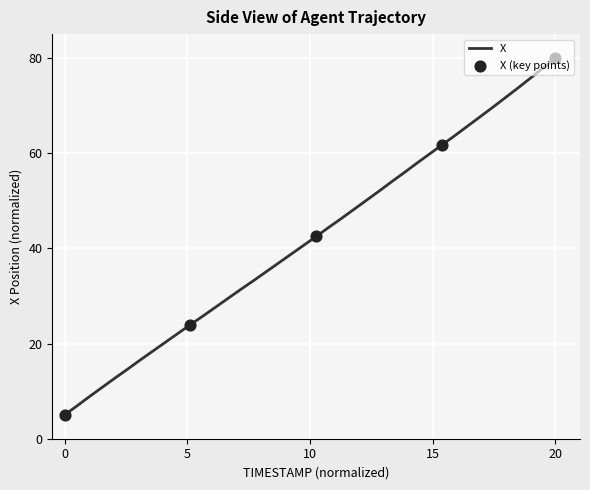

What is the difference between the maximum and minimum values?

75.0